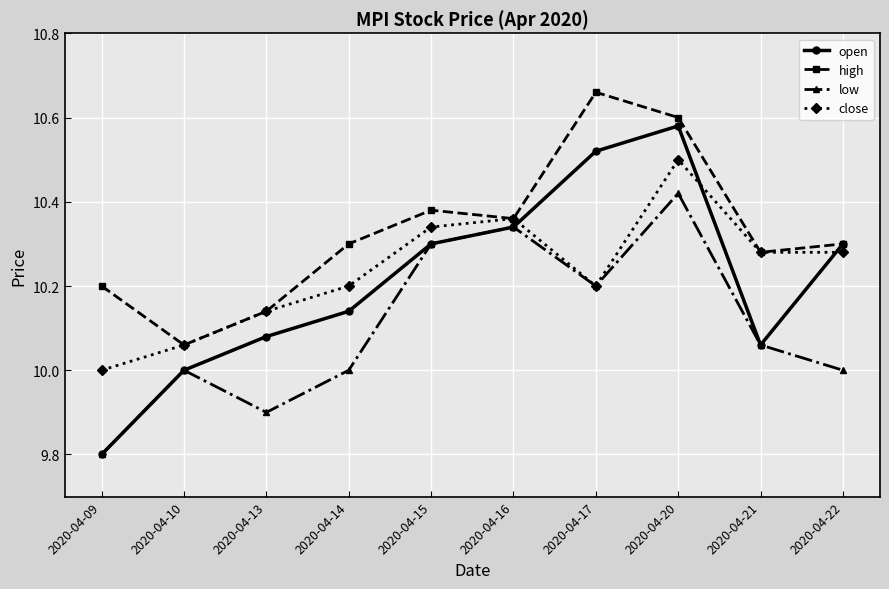

Rank the series by their maximum value, from lowest to highest.

low, close, open, high